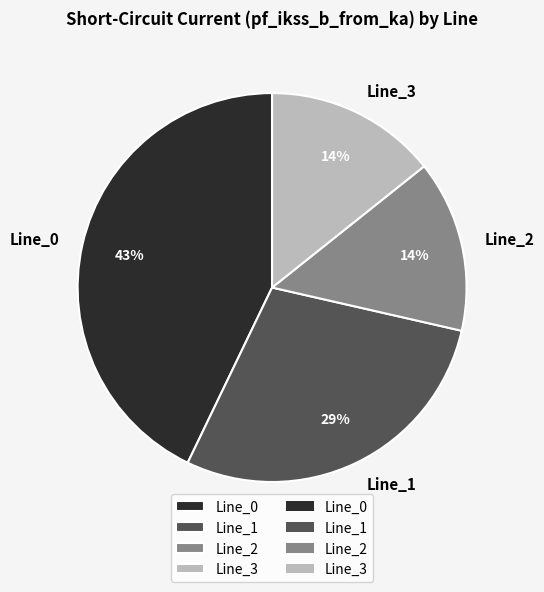

Is Line_2 the majority of the pie?

No